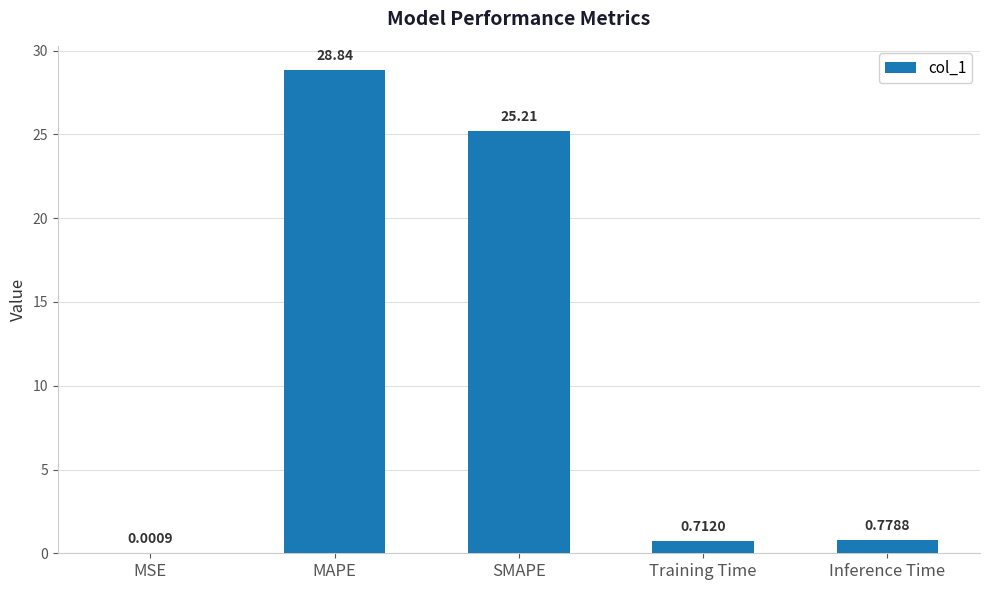

Which has a higher value, MAPE or Inference Time?

MAPE